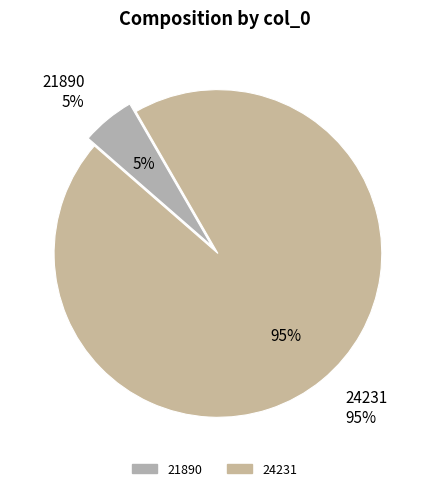

What percentage is the 21890 slice, to the nearest percent?

5%